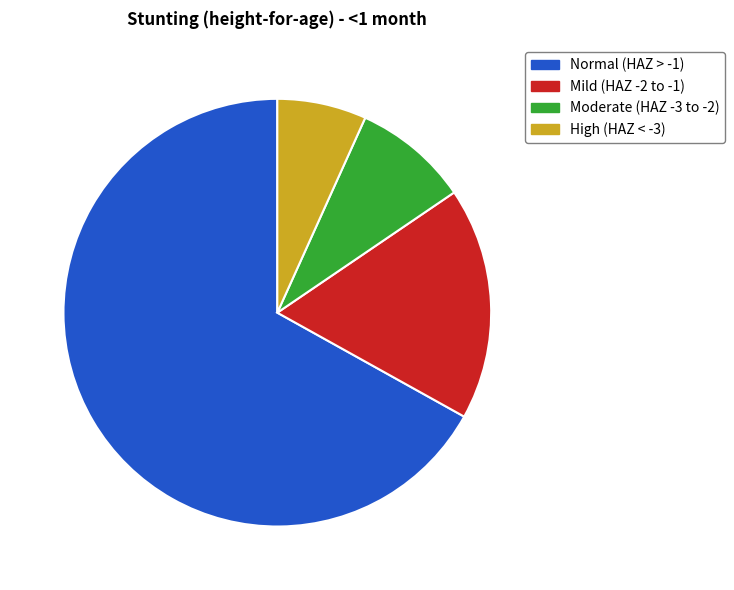

Do Moderate (HAZ -3 to -2) and High (HAZ < -3) together represent more than half of the pie?

No